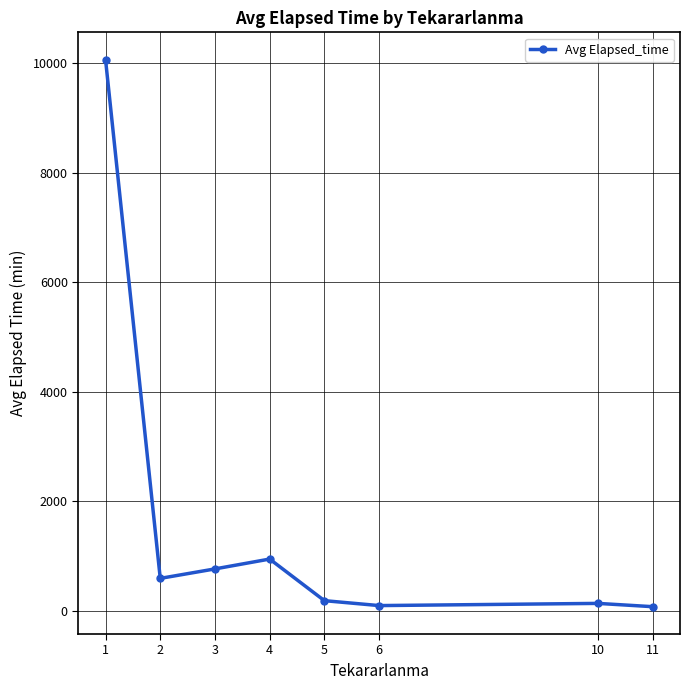

How many lines are shown in the chart?

1